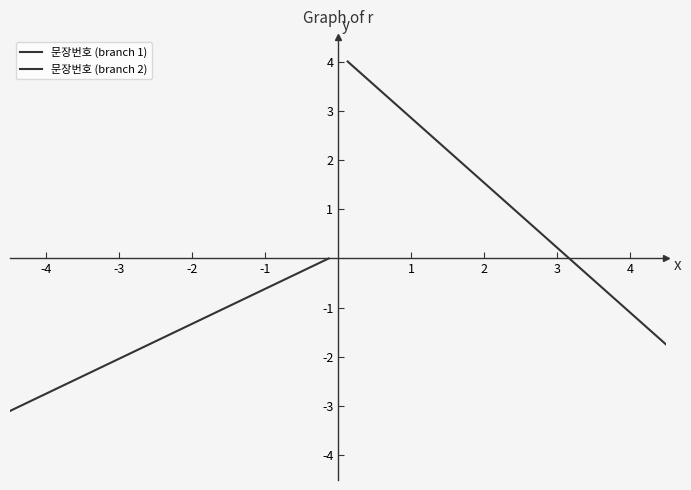

How many values in 문장번호 (branch 2) are above zero?

12